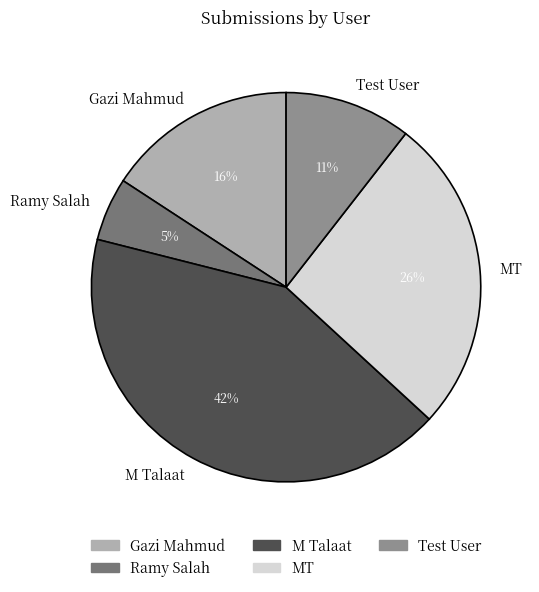

How many slices are in this pie chart?

5